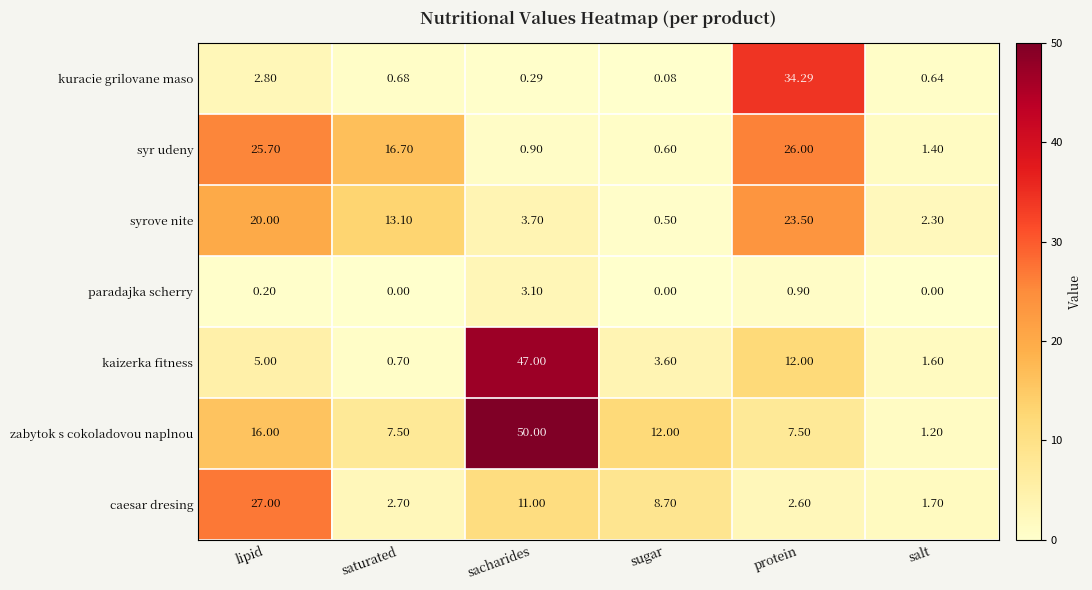

At which label does caesar dresing reach its minimum?

salt